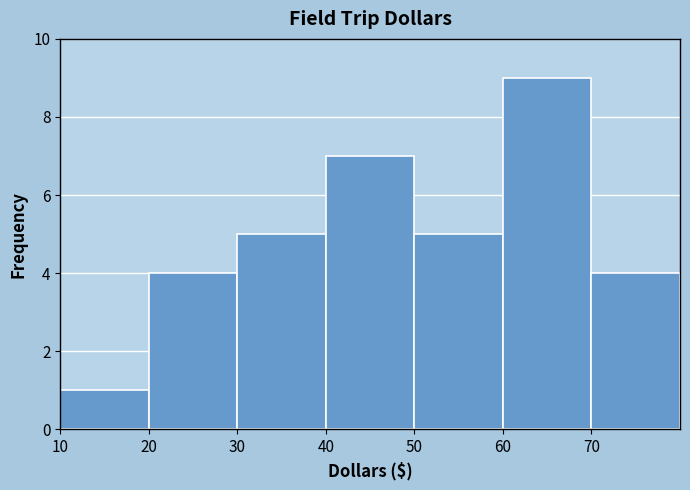

Reading left to right, list every bar in this chart as the range it spans on the x-axis followed by its height. The values are not printed on the chart, so give them approximately, as read against the axis.

10 to 20: 1
20 to 30: 4
30 to 40: 5
40 to 50: 7
50 to 60: 5
60 to 70: 9
70 to 80: 4